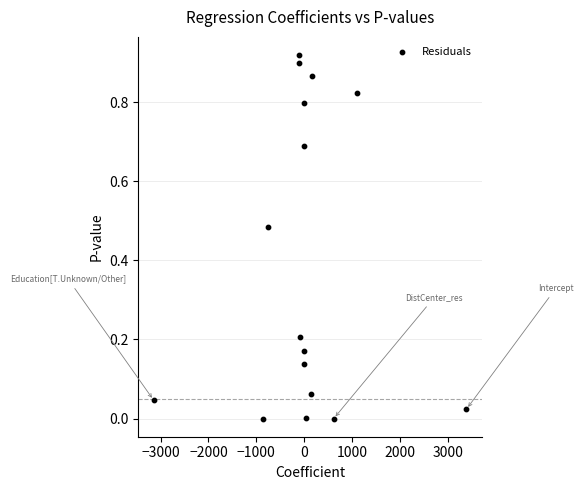

What is the range of X values (max minus min)?

6535.6